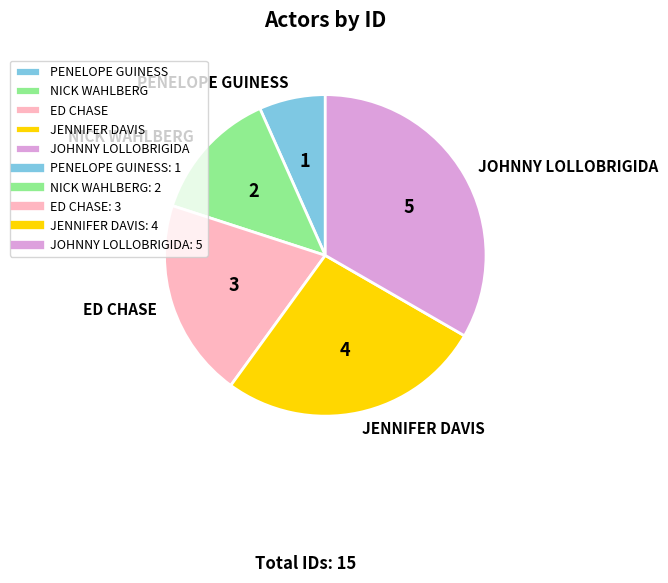

Rank the categories by value from lowest to highest.

PENELOPE GUINESS, NICK WAHLBERG, ED CHASE, JENNIFER DAVIS, JOHNNY LOLLOBRIGIDA